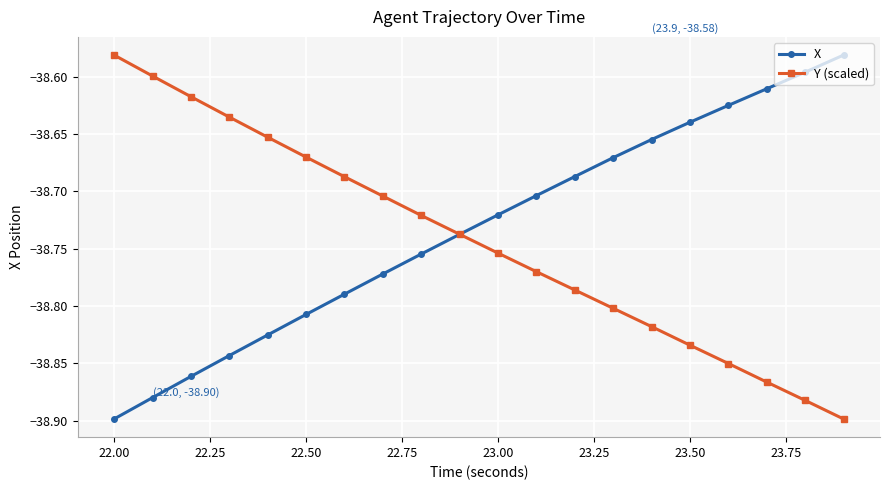

List the series in order of their overall mean, lowest first.

Y (scaled), X